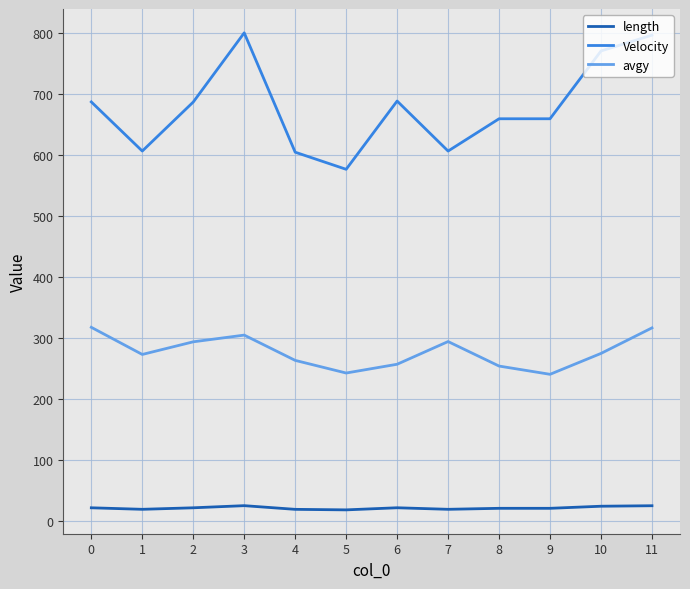

Which series has the largest total across all categories?

Velocity